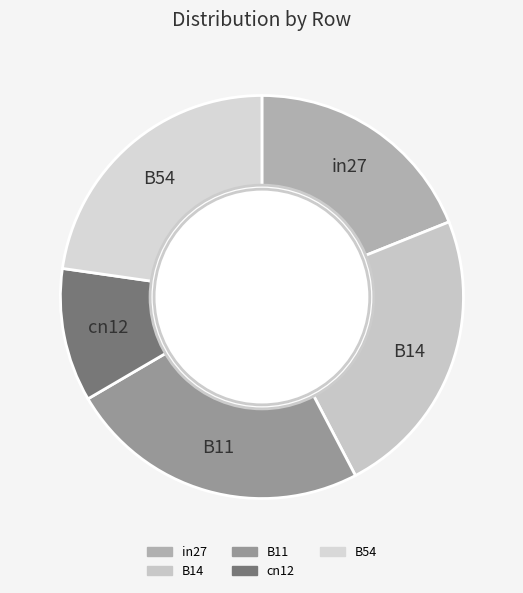

The B14 slice represents 14% of the pie. True or false?

False